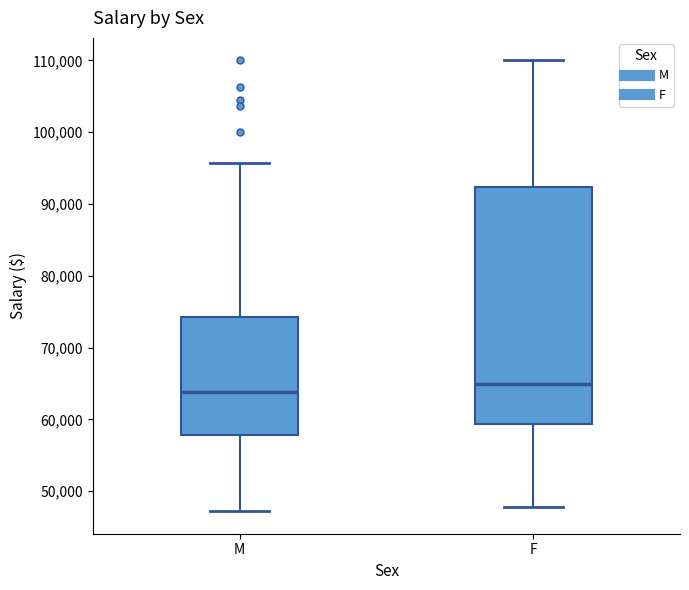

Reading left to right, transcribe this box plot: for each box, give where its median line is, the range the box spans, and where its two whiskers end, as read against the y-axis. The values are not printed on the chart, so give them approximately, as read against the axis.

M: median 64000, box 58000 to 74000, whiskers 47000 to 96000
F: median 65000, box 59000 to 92000, whiskers 48000 to 110000